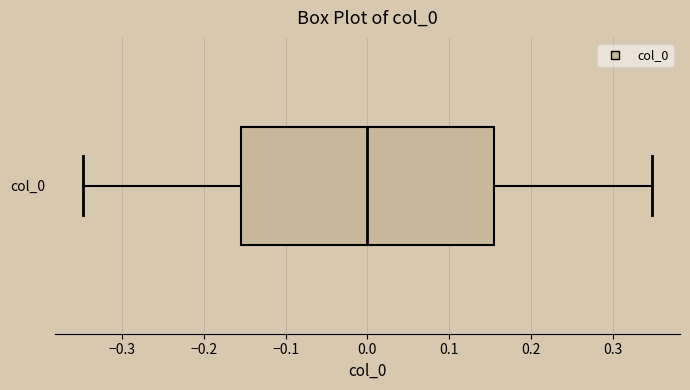

Read this box plot against the x-axis: the position of the median line, the range covered by the box, and the ends of both whiskers. The values are not printed on the chart, so give them approximately, as read against the axis.

median 0.00, box -0.15 to 0.15, whiskers -0.35 to 0.35